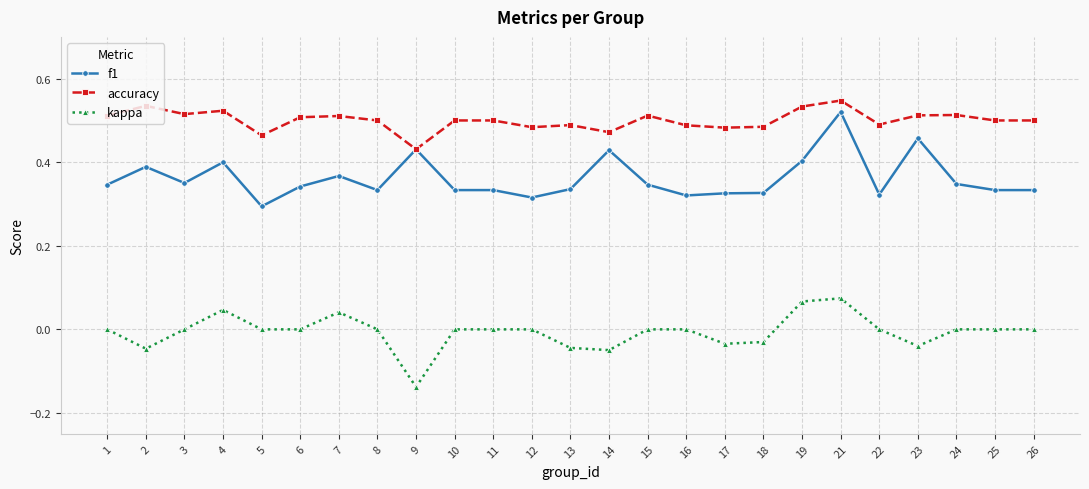

At which label does f1 reach its peak?

21